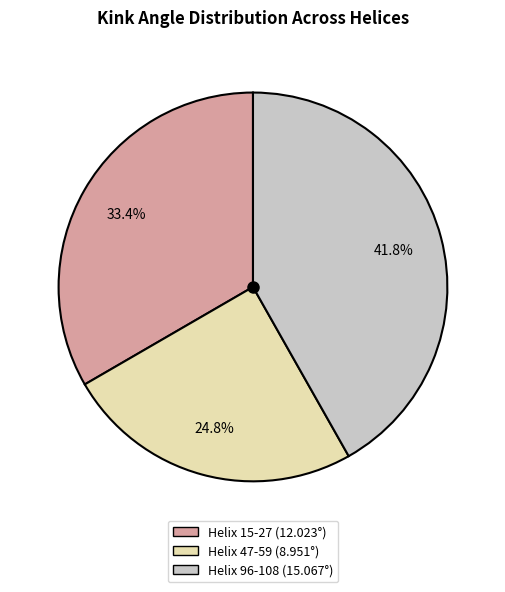

Do Helix 96-108 and Helix 15-27 together represent more than half of the pie?

Yes